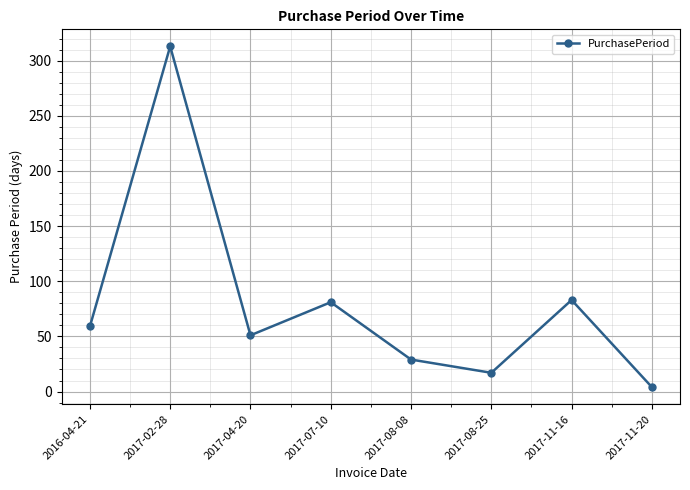

Where is the first local maximum?

2017-02-28